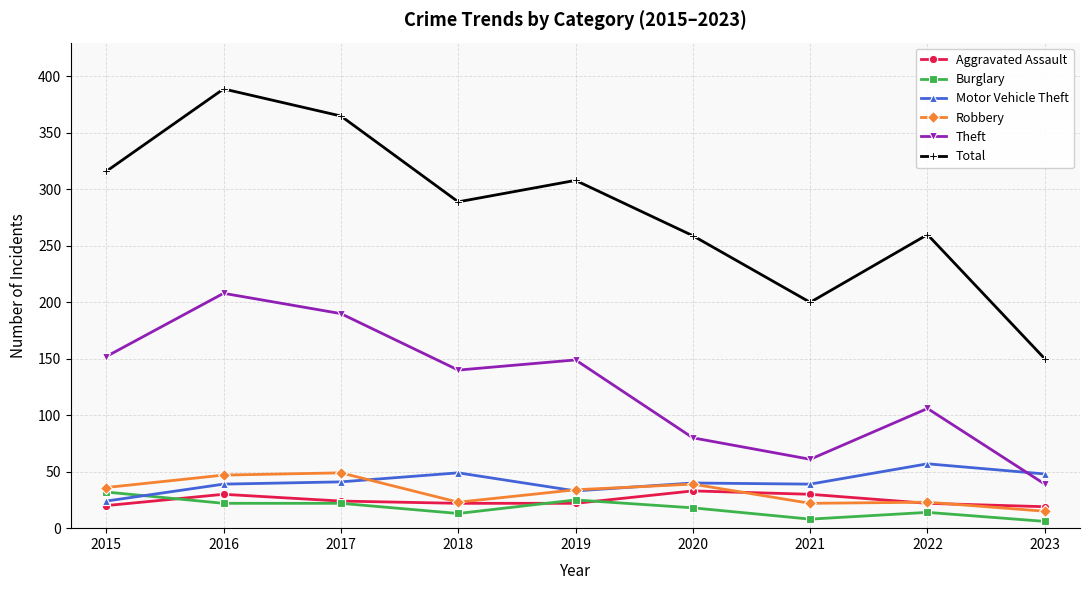

The Aggravated Assault series shows 20 at 2015. True or false?

True